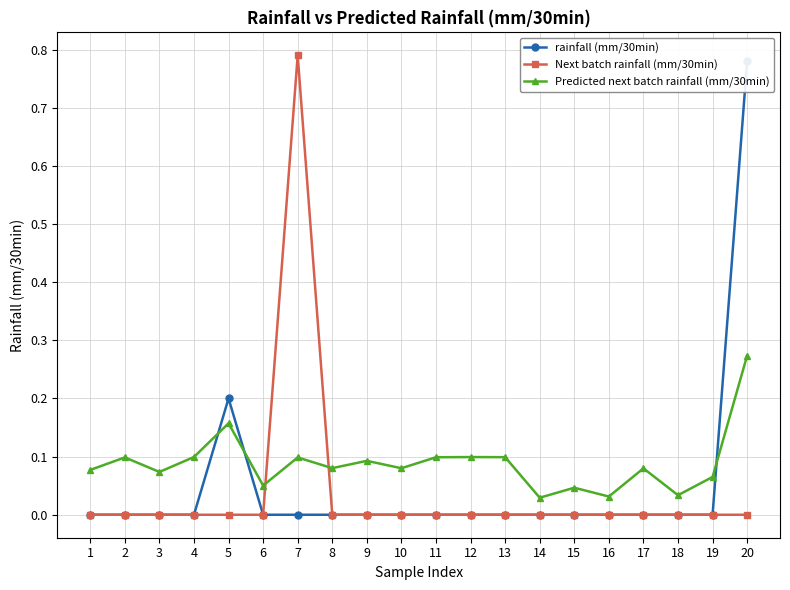

At which category does the chart reach its minimum across all series?

1